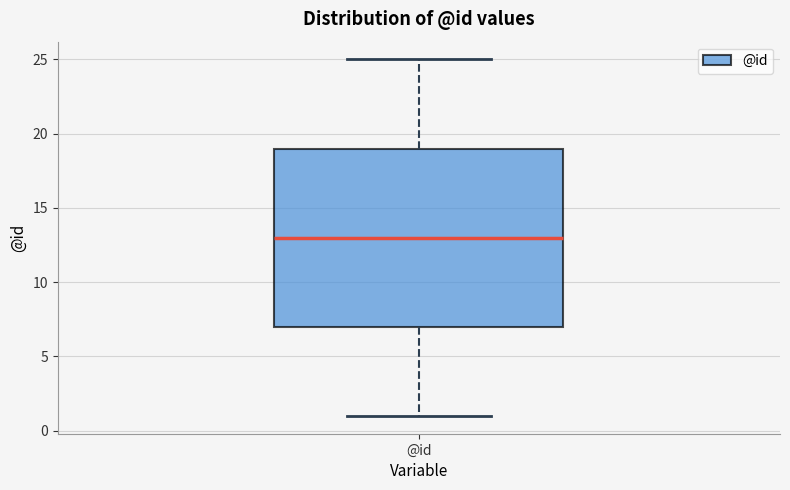

Read this box plot against the y-axis: the position of the median line, the range covered by the box, and the ends of both whiskers. The values are not printed on the chart, so give them approximately, as read against the axis.

median 13, box 7 to 19, whiskers 1 to 25